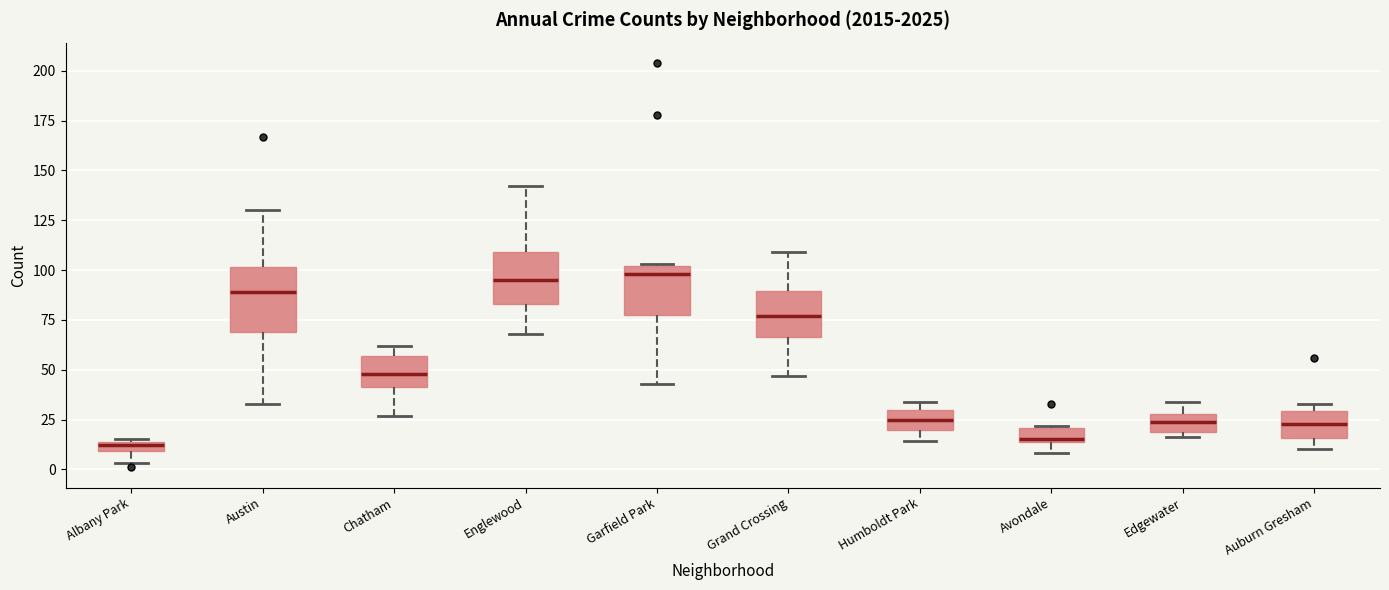

Where is the lower edge of the box for Albany Park on the y-axis? The values are not printed on the chart, so give them approximately, as read against the axis.

10